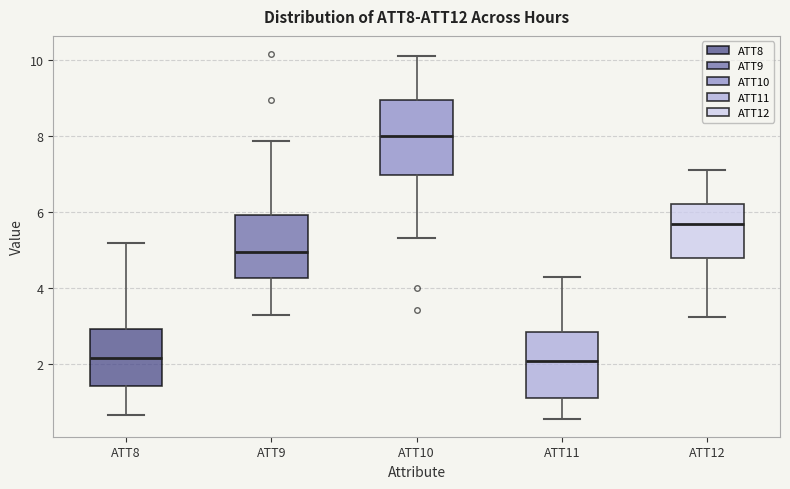

Comparing the boxes themselves (not the whiskers), which one is the tallest?

ATT10